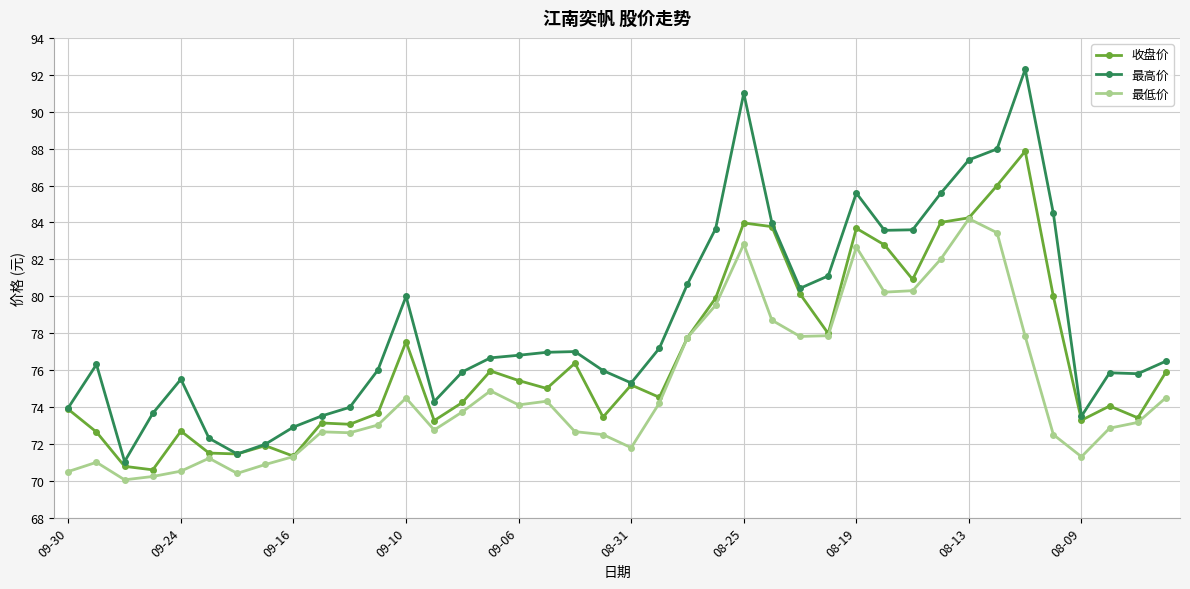

Rank the series by their maximum value, from highest to lowest.

最高价, 收盘价, 最低价